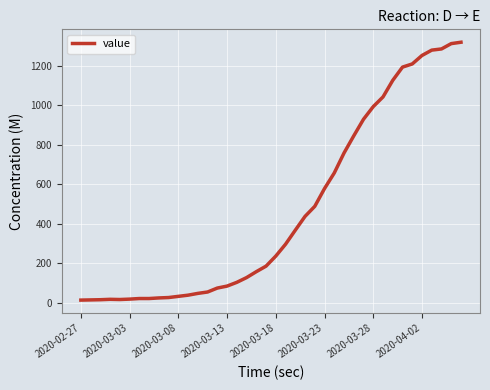

What is the difference between the maximum and minimum values?

1306